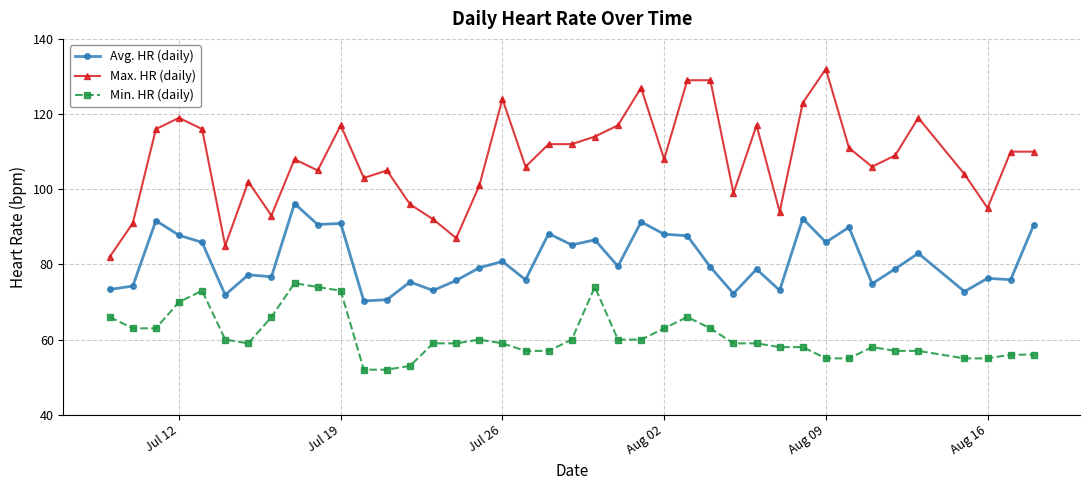

What is the value of the Max. HR (daily) point at the 2nd from the left?

91.0